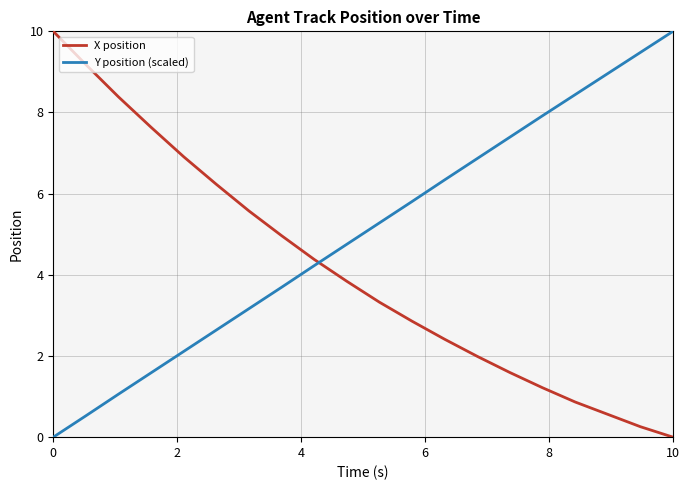

Which series ends up on top after the final intersection of X position and Y position (scaled)?

Y position (scaled)